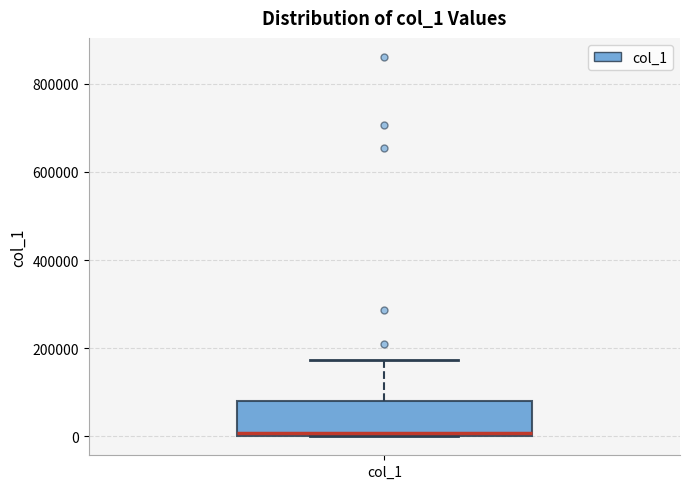

Where is the lower edge of the box for col_1 on the y-axis? The values are not printed on the chart, so give them approximately, as read against the axis.

0